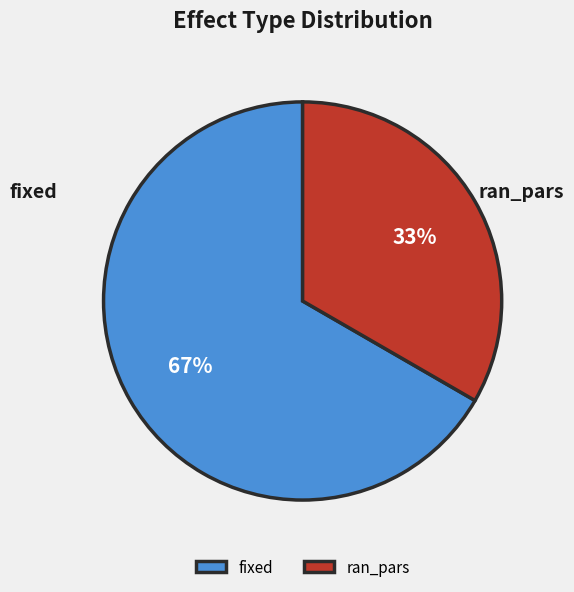

What is the ratio of the value at fixed to the value at ran_pars?

2.0